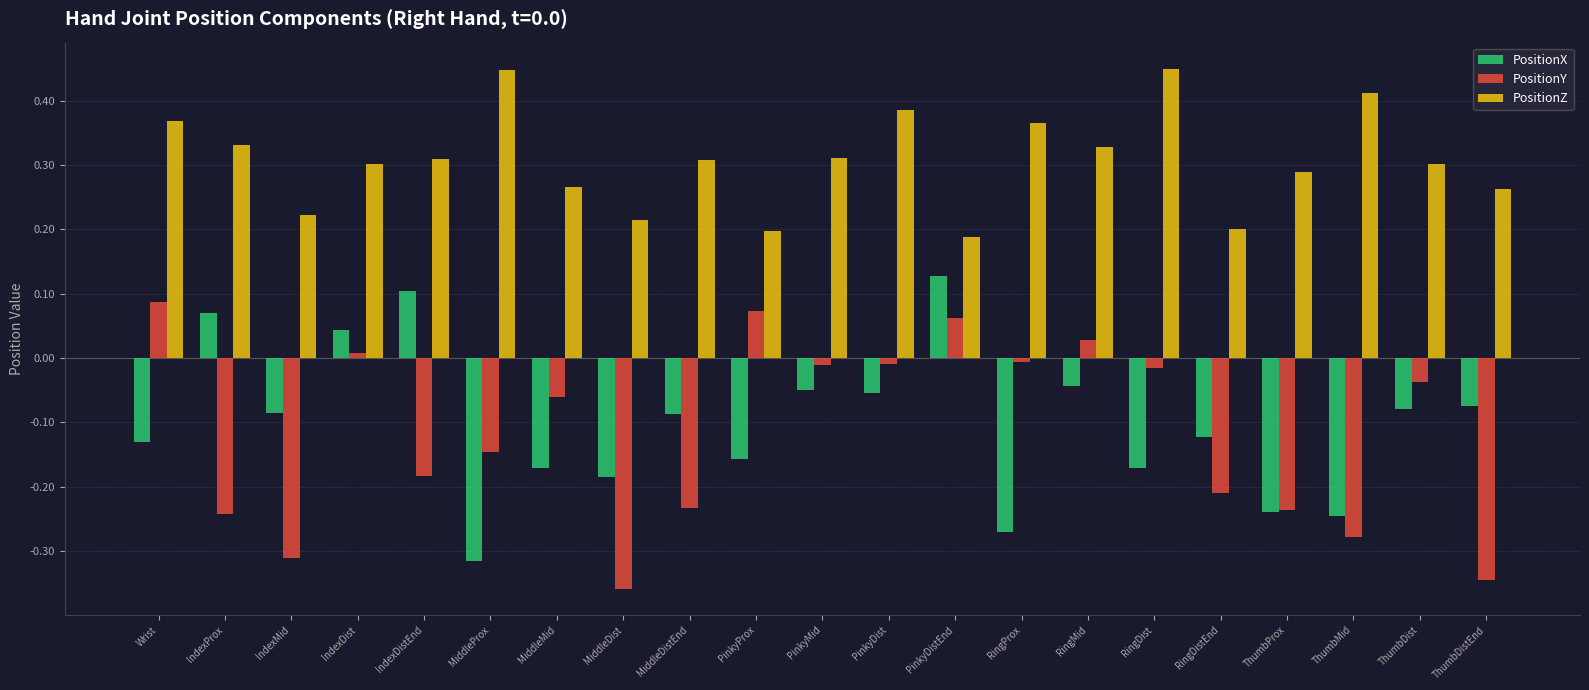

Rank the series by their maximum value, from lowest to highest.

PositionY, PositionX, PositionZ